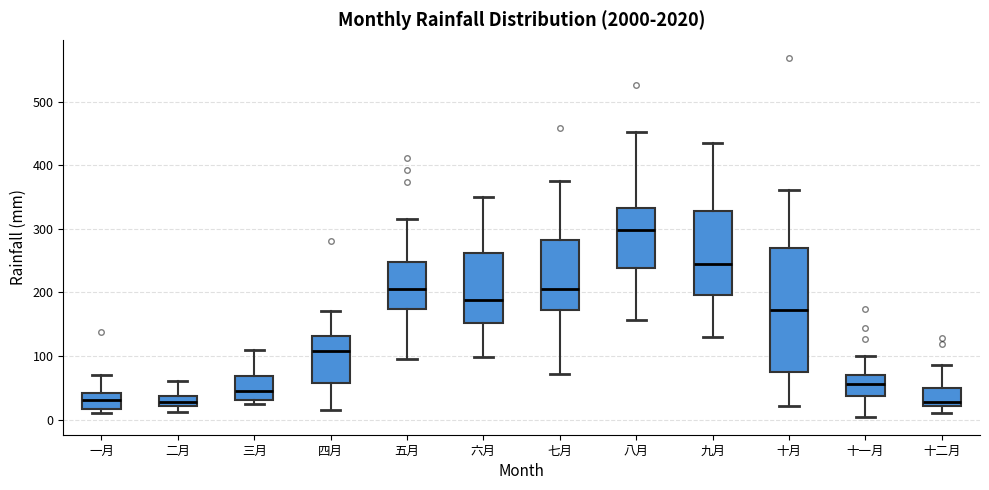

Comparing the boxes themselves (not the whiskers), which one is the tallest?

十月